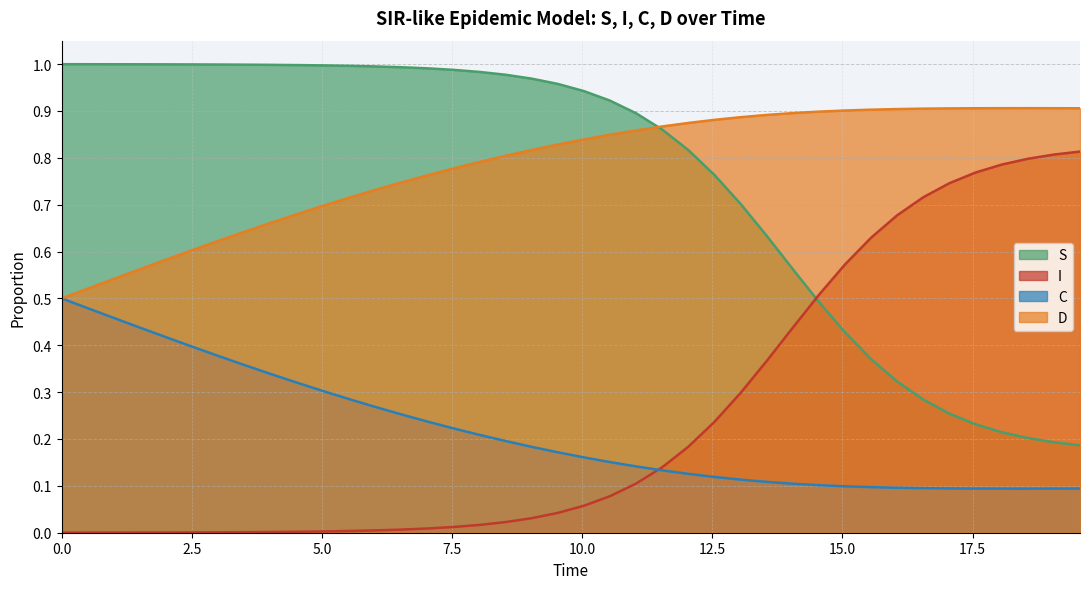

True or false: S and C intersect in this chart.

False